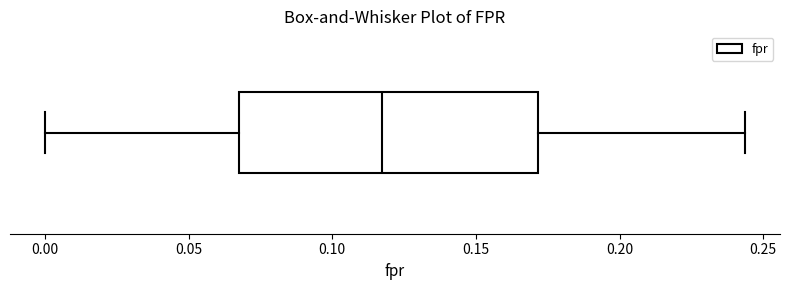

Transcribe this box plot: give where the median line is, the range the box spans, and where the two whiskers end, as read against the x-axis. The values are not printed on the chart, so give them approximately, as read against the axis.

median 0.115, box 0.065 to 0.170, whiskers 0.000 to 0.245